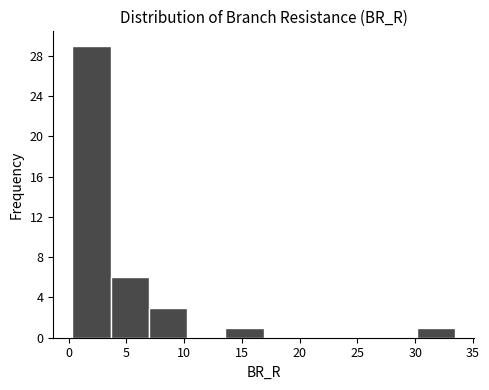

What is the height of the bar covering 13.5 to 17.0 on the x-axis? Neither the bar edges nor the heights are printed on the chart, so give them approximately, as read against the axes.

1